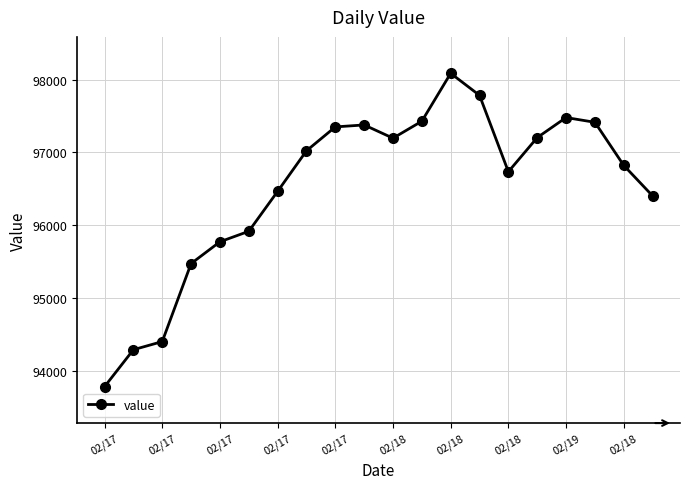

What is the greatest value displayed?

98086.8